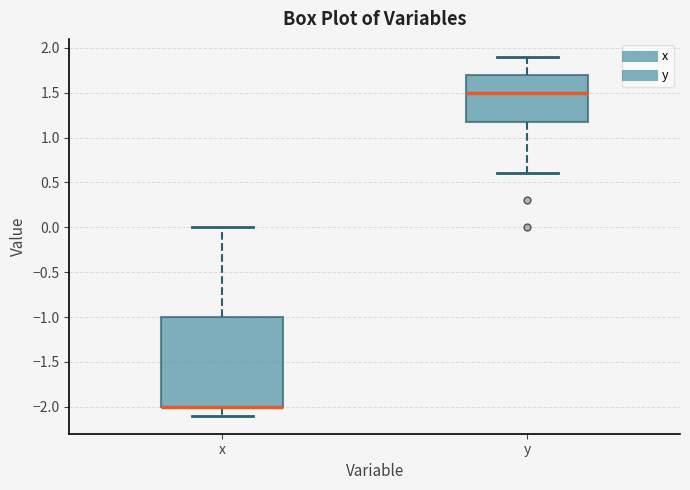

Reading left to right, transcribe this box plot: for each box, give where its median line is, the range the box spans, and where its two whiskers end, as read against the y-axis. The values are not printed on the chart, so give them approximately, as read against the axis.

x: median -2.0 (drawn on the box's lower edge), box -2.0 to -1.0, whiskers -2.1 to 0.0
y: median 1.5, box 1.2 to 1.7, whiskers 0.6 to 1.9